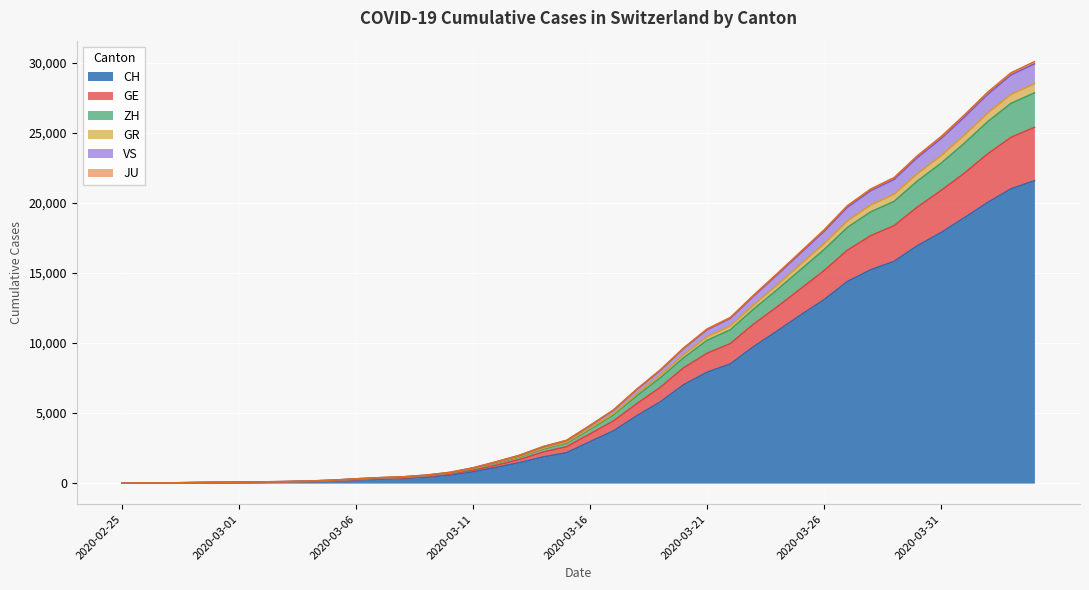

True or false: JU has a value of 61 at 2020-02-29.

False